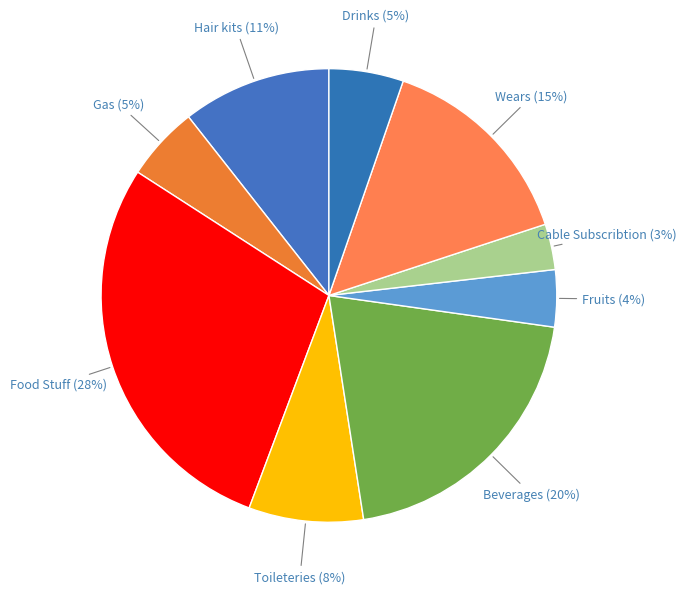

Count the number of slices in the pie.

9